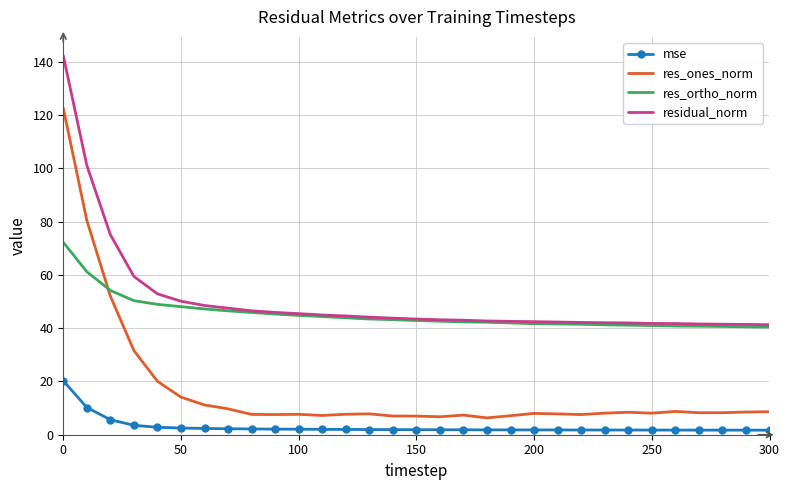

True or false: residual_norm and res_ones_norm cross at least once.

False